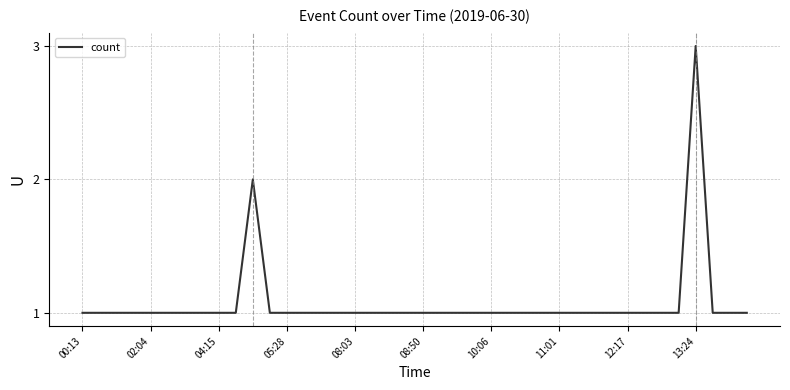

What is the average value?

1